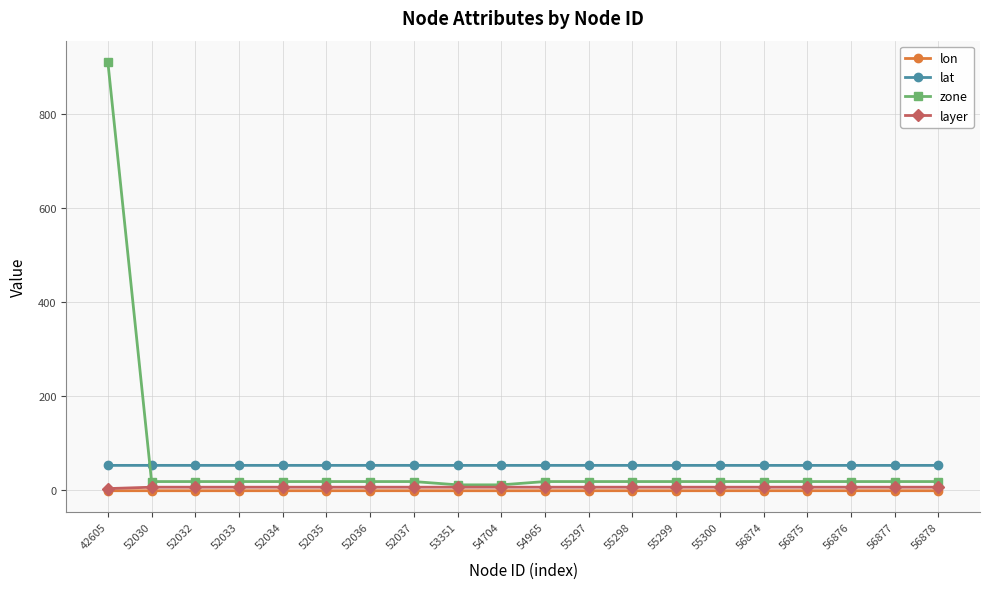

How many series are shown in this chart?

4